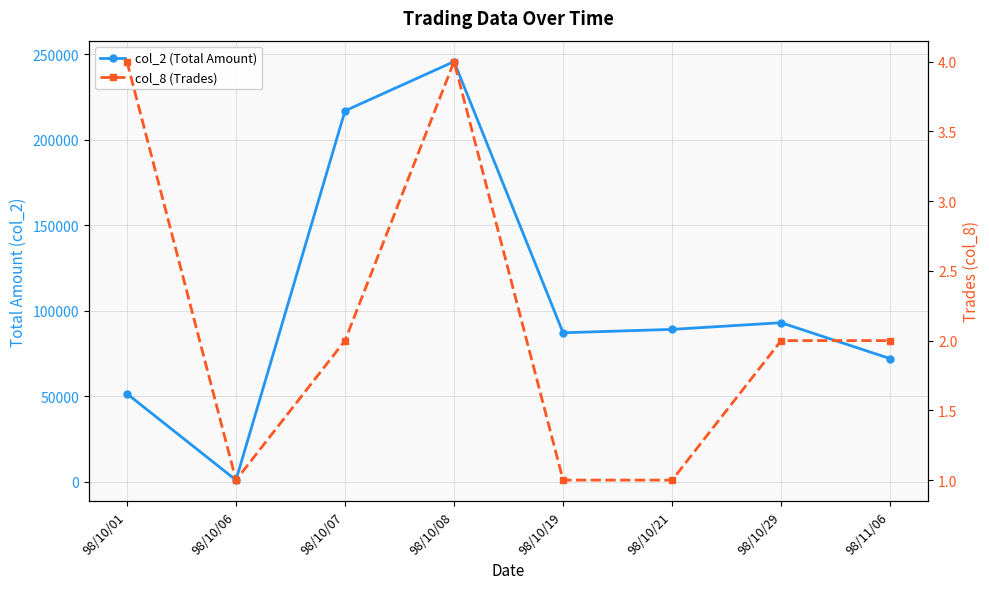

Which label corresponds to the smallest value in the chart?

98/10/06